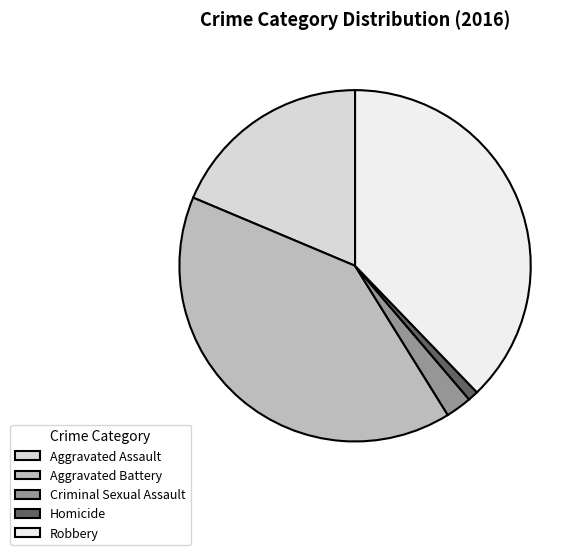

Count the number of slices in the pie.

5